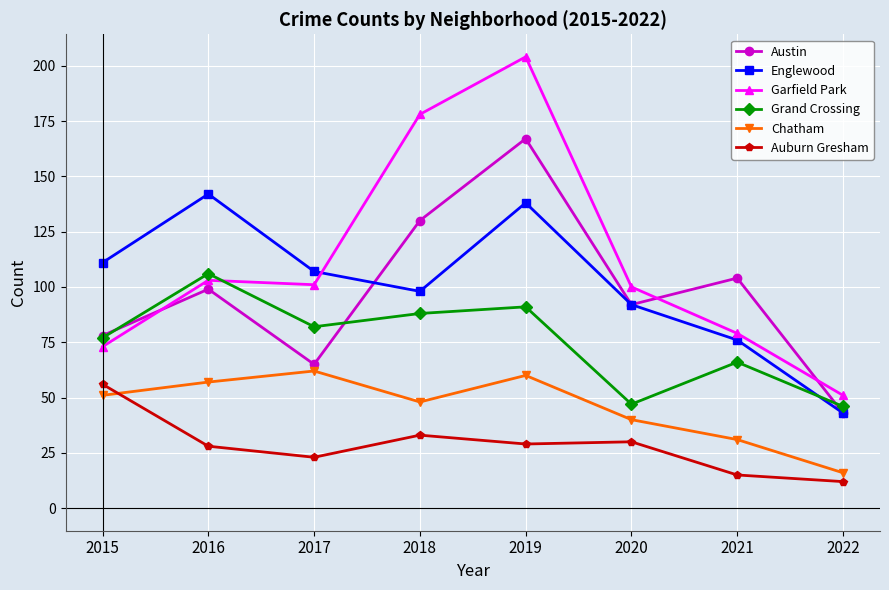

How many values in the Garfield Park series are below 101?

4